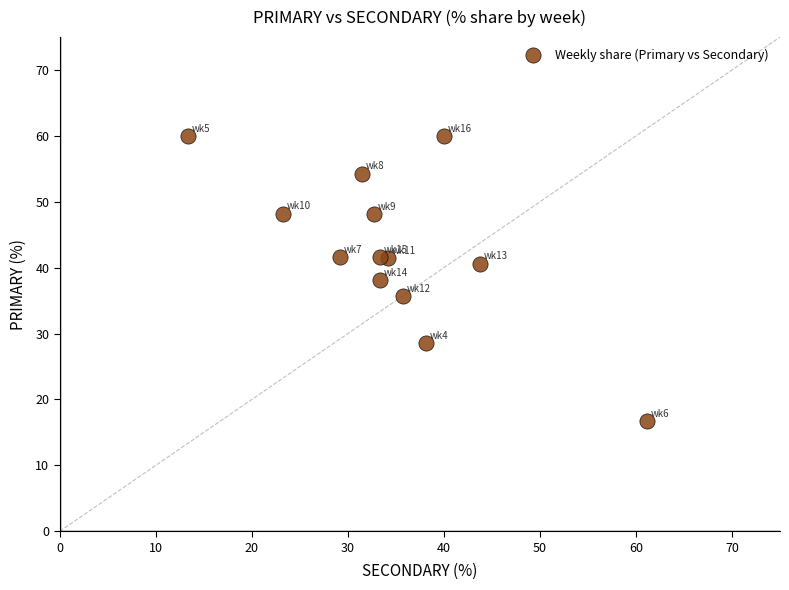

What is the range of X values (max minus min)?

47.8